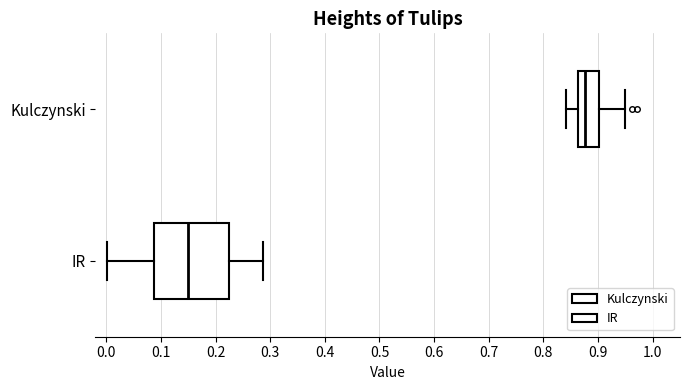

Reading bottom to top, transcribe this box plot: for each box, give where its median line is, the range the box spans, and where its two whiskers end, as read against the x-axis. The values are not printed on the chart, so give them approximately, as read against the axis.

IR: median 0.15, box 0.09 to 0.23, whiskers 0.00 to 0.29
Kulczynski: median 0.88, box 0.86 to 0.90, whiskers 0.84 to 0.95